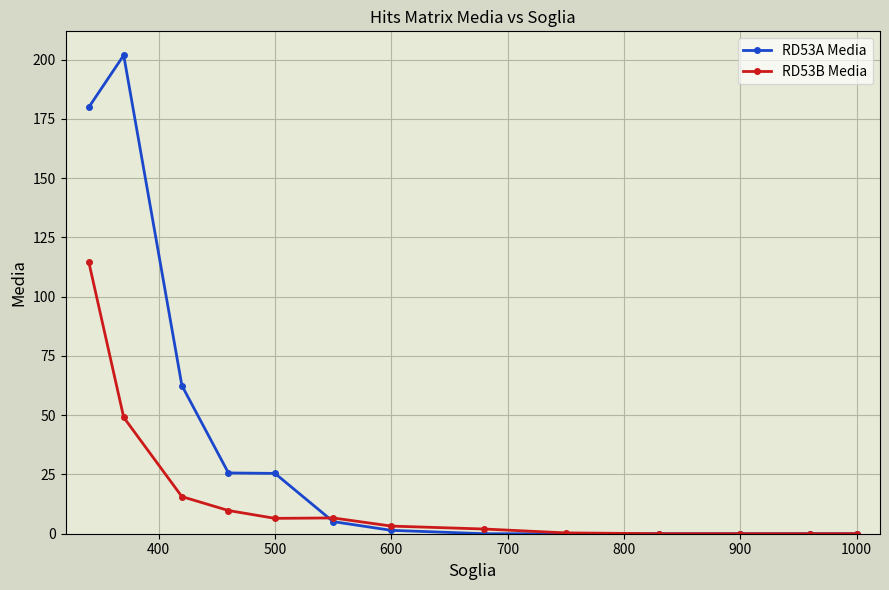

Rank the series by their average value, from highest to lowest.

RD53A Media, RD53B Media